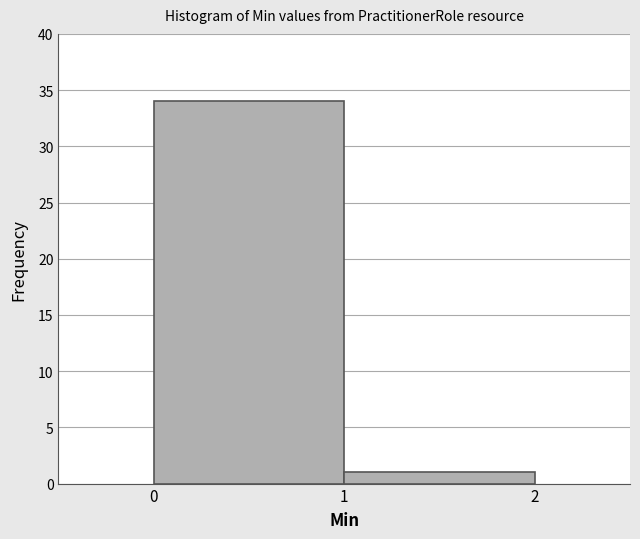

What is the height of the bar covering 1 to 2 on the x-axis? The values are not printed on the chart, so give them approximately, as read against the axis.

1